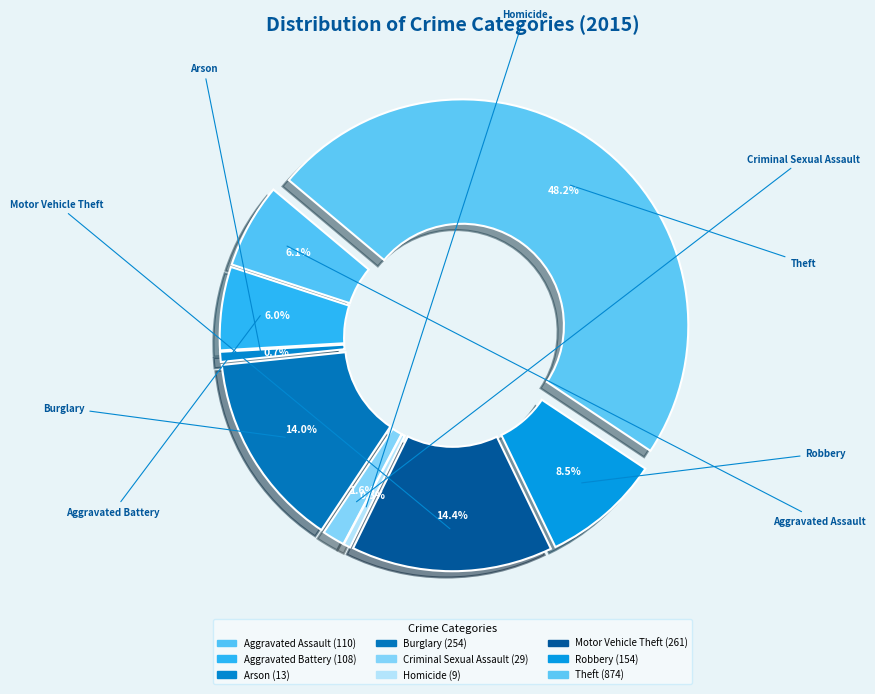

What percentage do Arson and Theft together represent?

49.0%